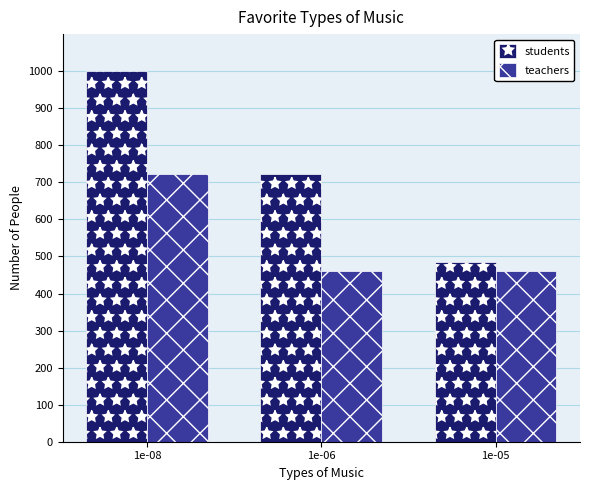

What is the difference between the maximum and minimum values in the students series?

515